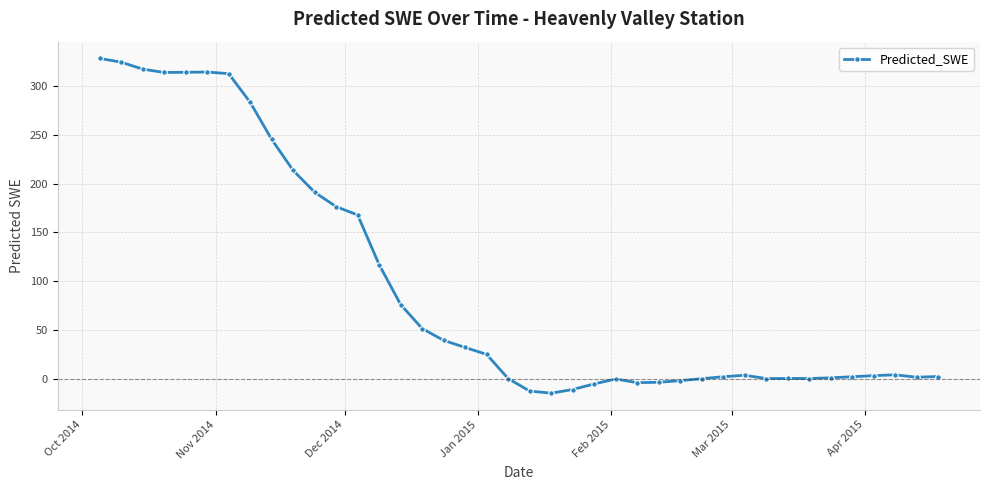

What is the difference between the maximum and minimum values?

343.6